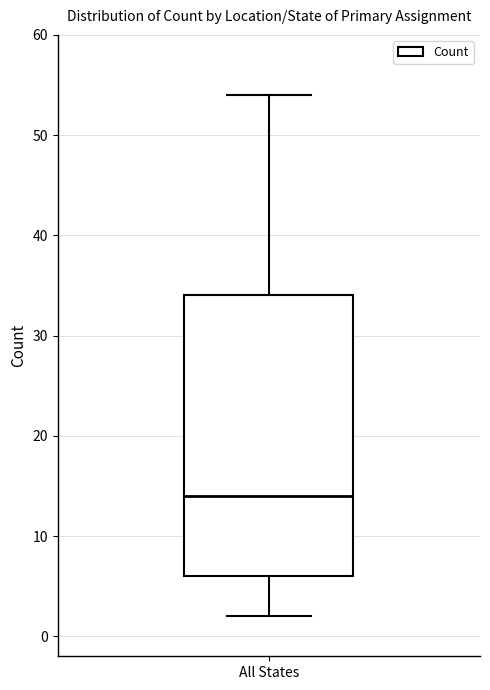

Transcribe this box plot: give where the median line is, the range the box spans, and where the two whiskers end, as read against the y-axis. The values are not printed on the chart, so give them approximately, as read against the axis.

median 14, box 6 to 34, whiskers 2 to 54